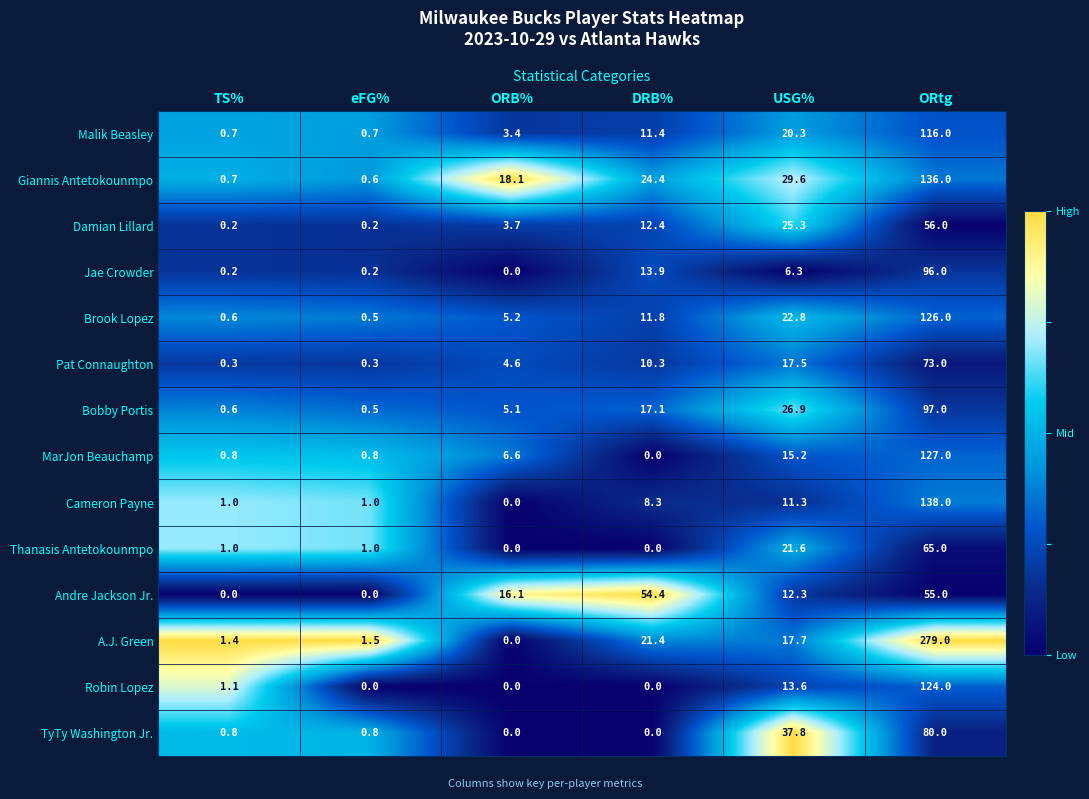

The Robin Lopez series shows -63.1 at ORB%. True or false?

False